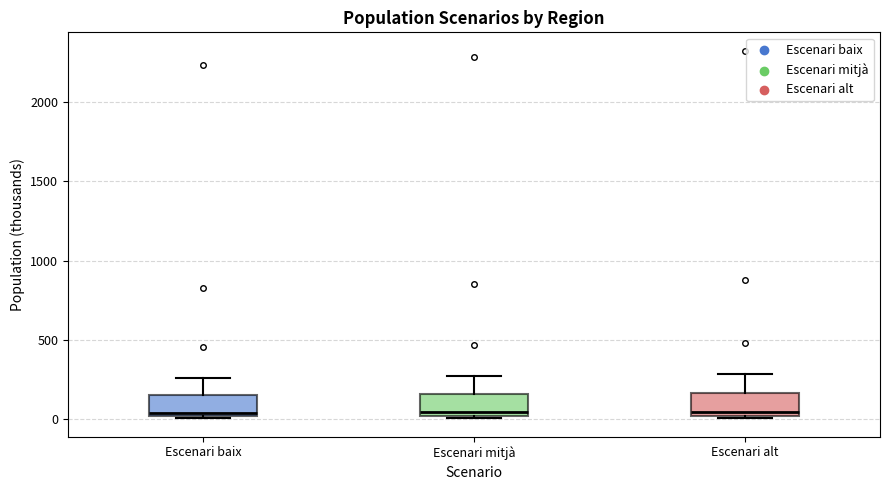

Where does the median line of the box for Escenari alt sit on the y-axis? The values are not printed on the chart, so give them approximately, as read against the axis.

50